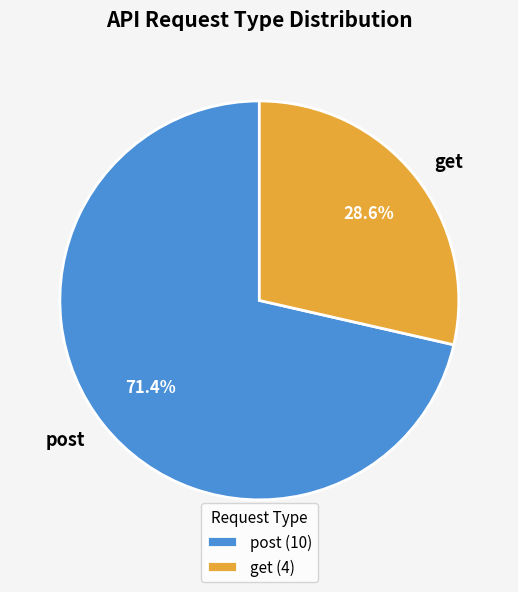

Rank the categories by value from lowest to highest.

get, post